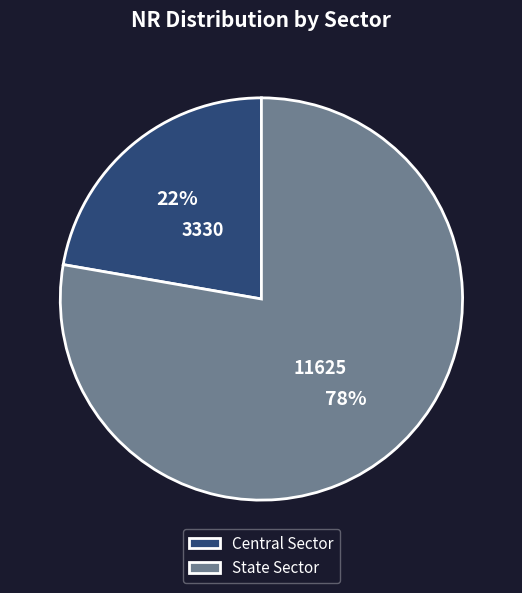

To the nearest percent, what is the average slice percentage?

50%